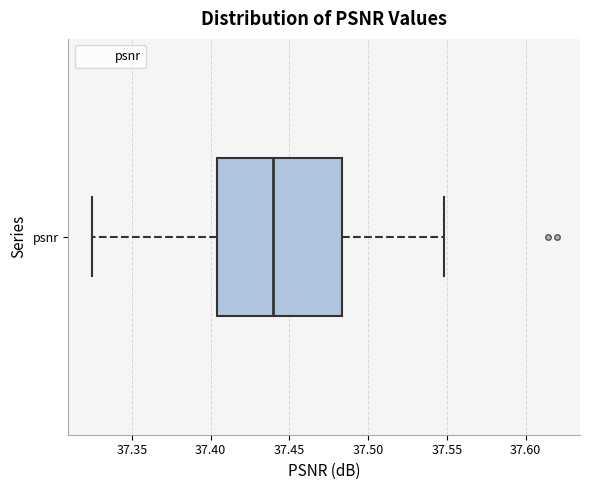

Transcribe this box plot: give where the median line is, the range the box spans, and where the two whiskers end, as read against the x-axis. The values are not printed on the chart, so give them approximately, as read against the axis.

median 37.440, box 37.405 to 37.485, whiskers 37.325 to 37.550